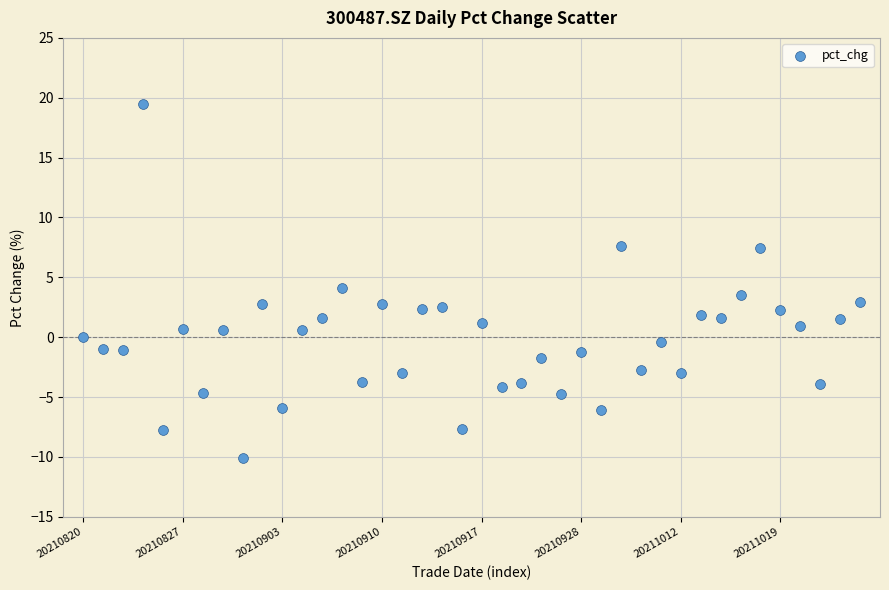

What is the range of Y values (max minus min)?

29.5